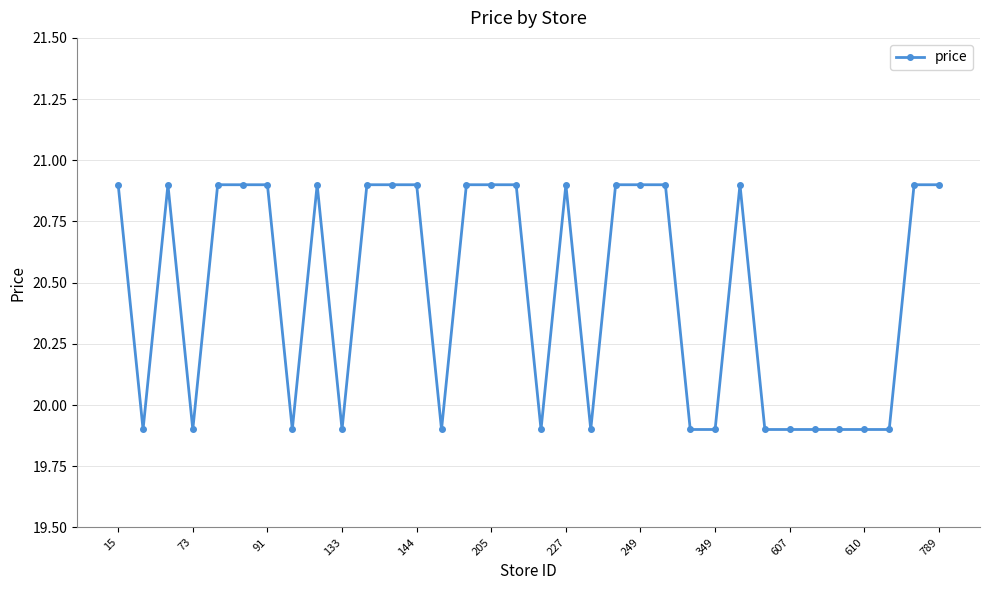

What is the smallest value displayed?

19.9